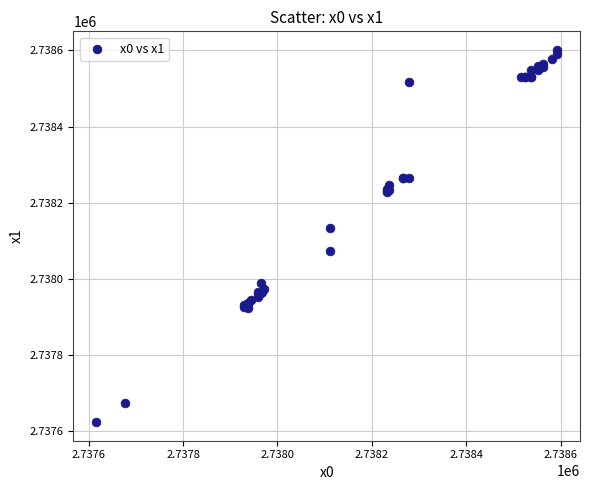

What Y value in the scatter plot is closest to 2738112?

2738135.0